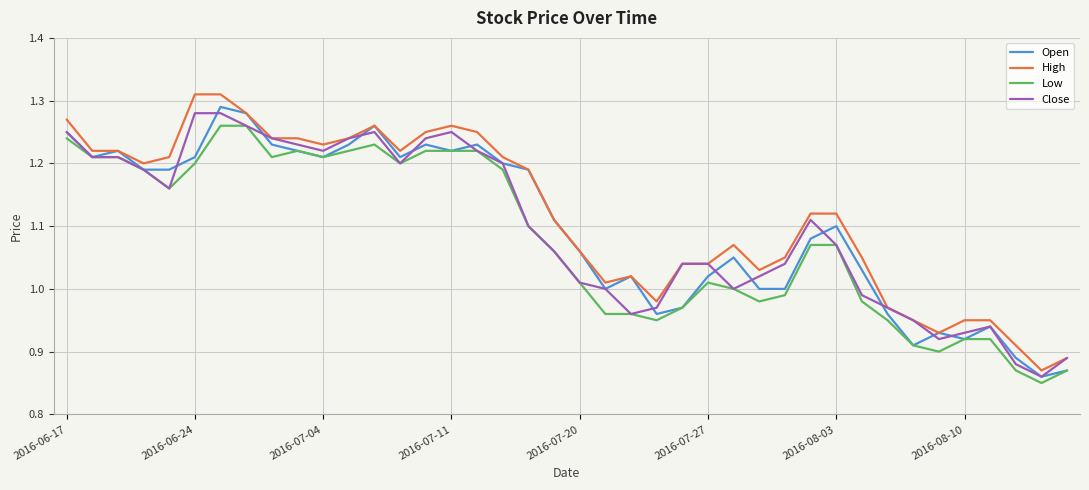

What are all the series names shown in the legend?

Open, High, Low, Close